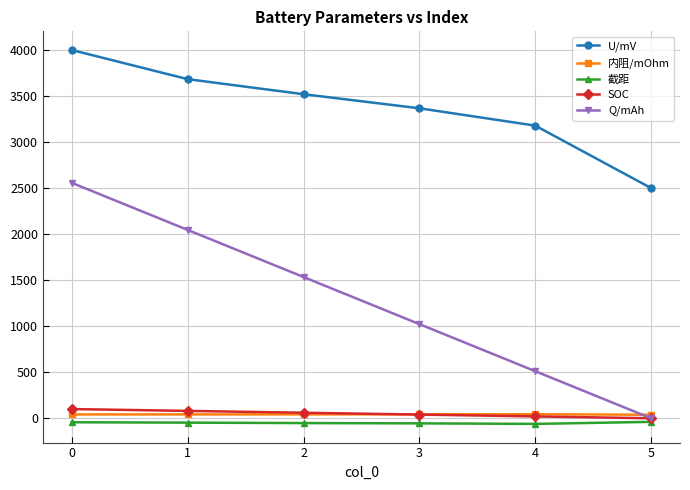

True or false: Q/mAh has more than 2 interior local peaks.

False